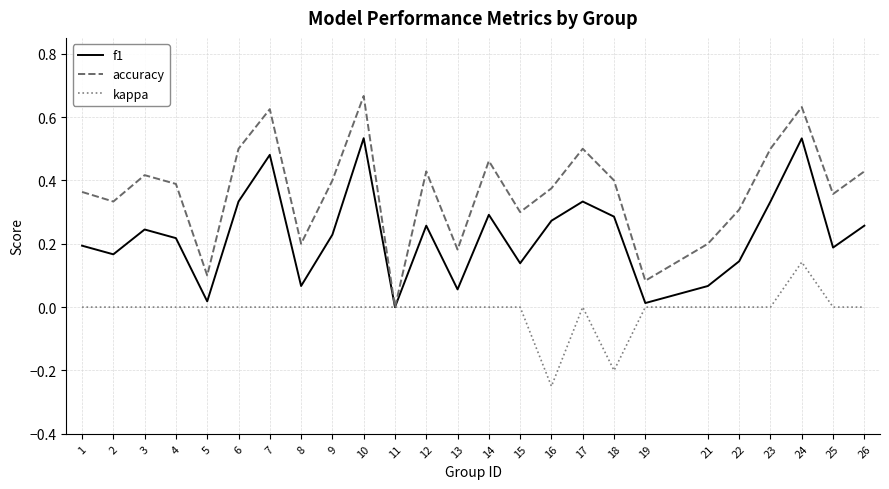

Which series has the widest spread of values?

accuracy